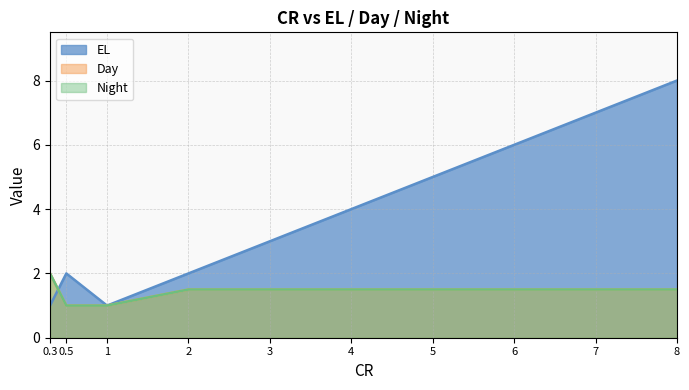

At which label is Day closest to 2?

0.3